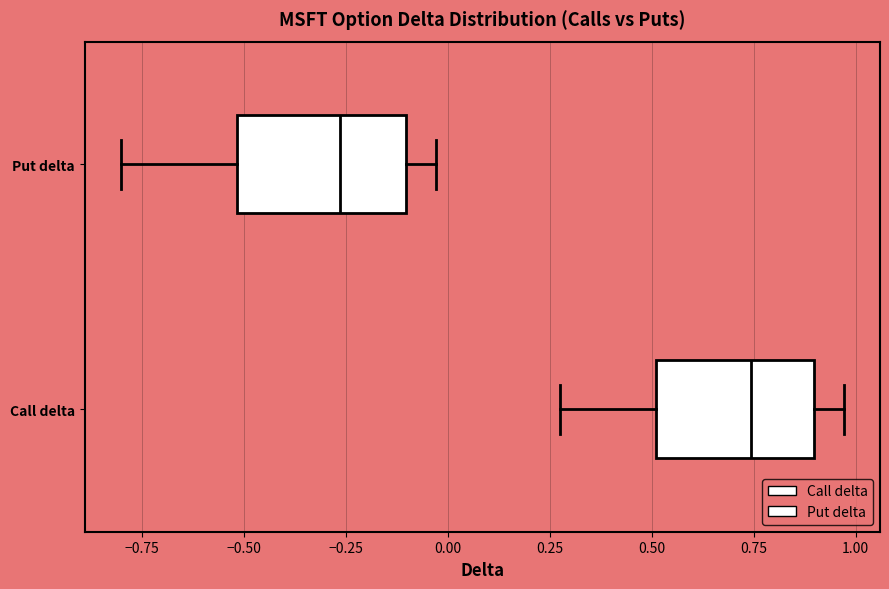

Where is the right edge of the box for Put delta on the x-axis? The values are not printed on the chart, so give them approximately, as read against the axis.

-0.10